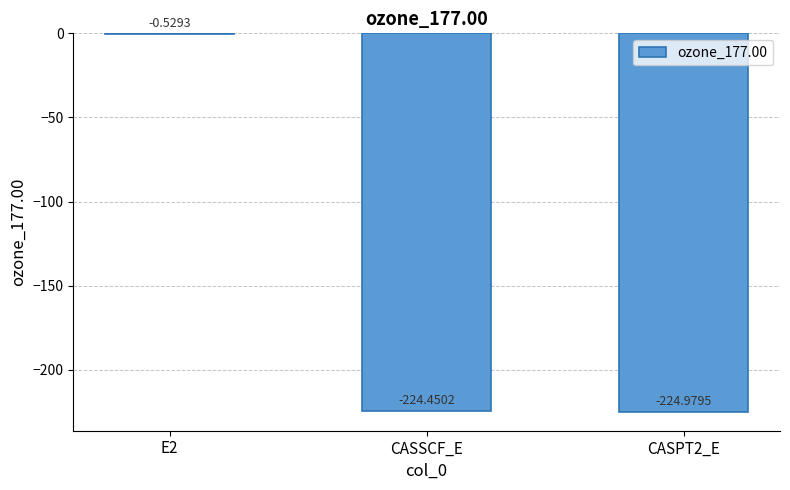

Where is the data nearest to the value -112?

E2